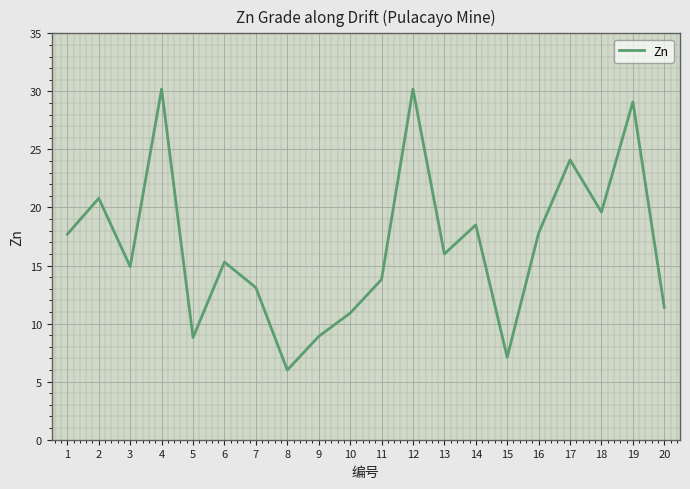

What is the minimum value shown in the chart?

6.0